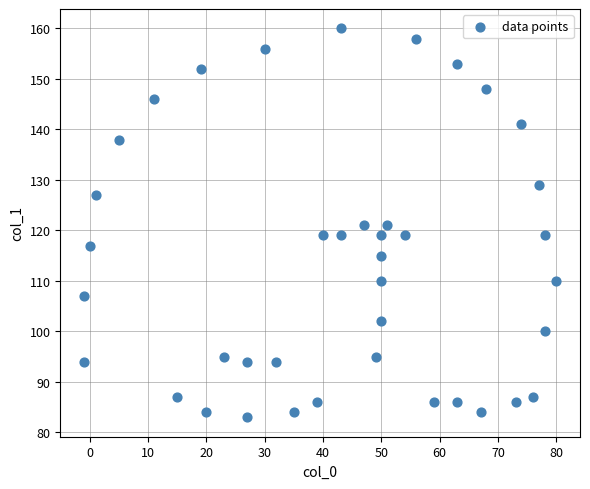

What is the range of Y values (max minus min)?

77